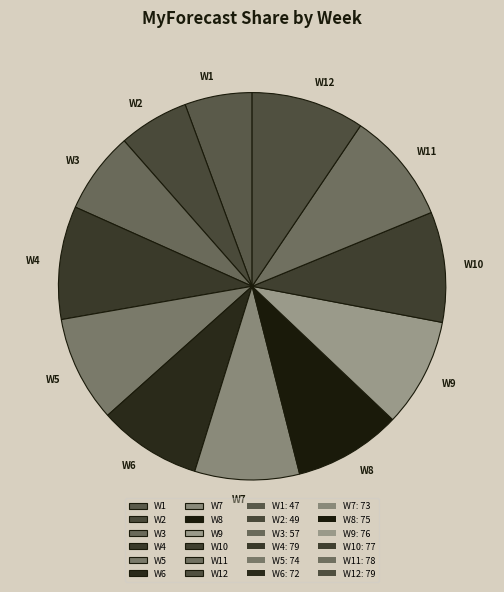

Which has a higher value, W6 or W4?

W4